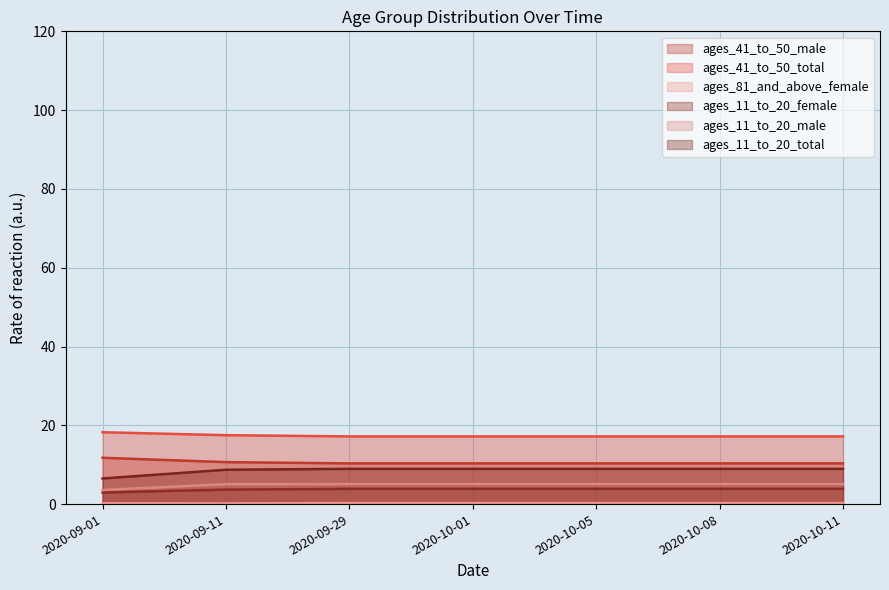

What is the difference between the second highest and second lowest values in the ages_41_to_50_total series?

0.3